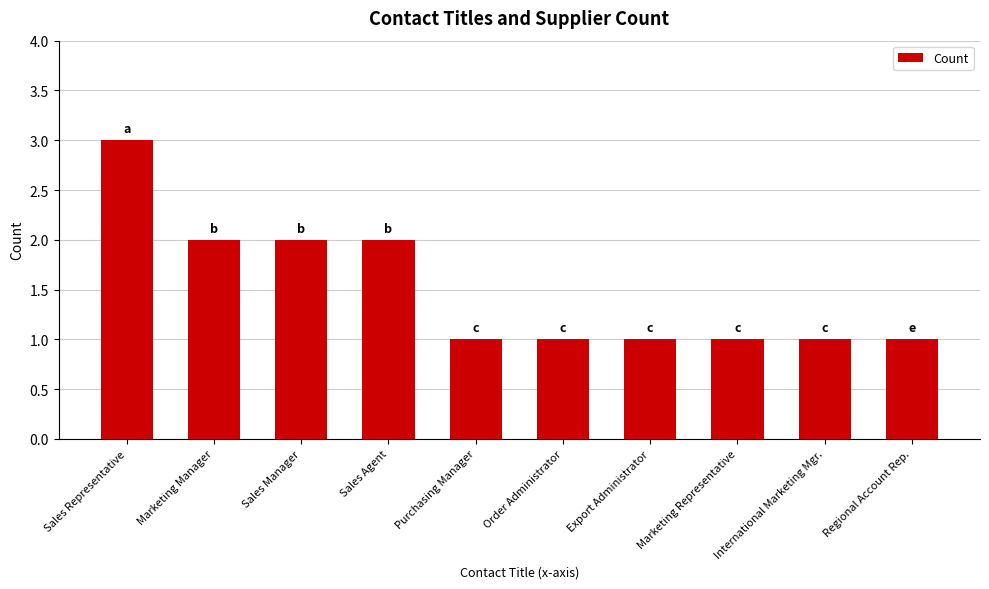

How many values are between 1 and 2?

9